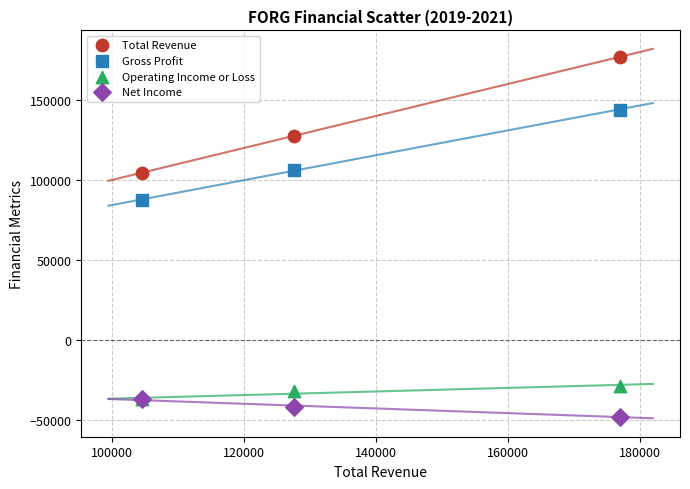

Which series reaches the minimum Y coordinate?

Net Income